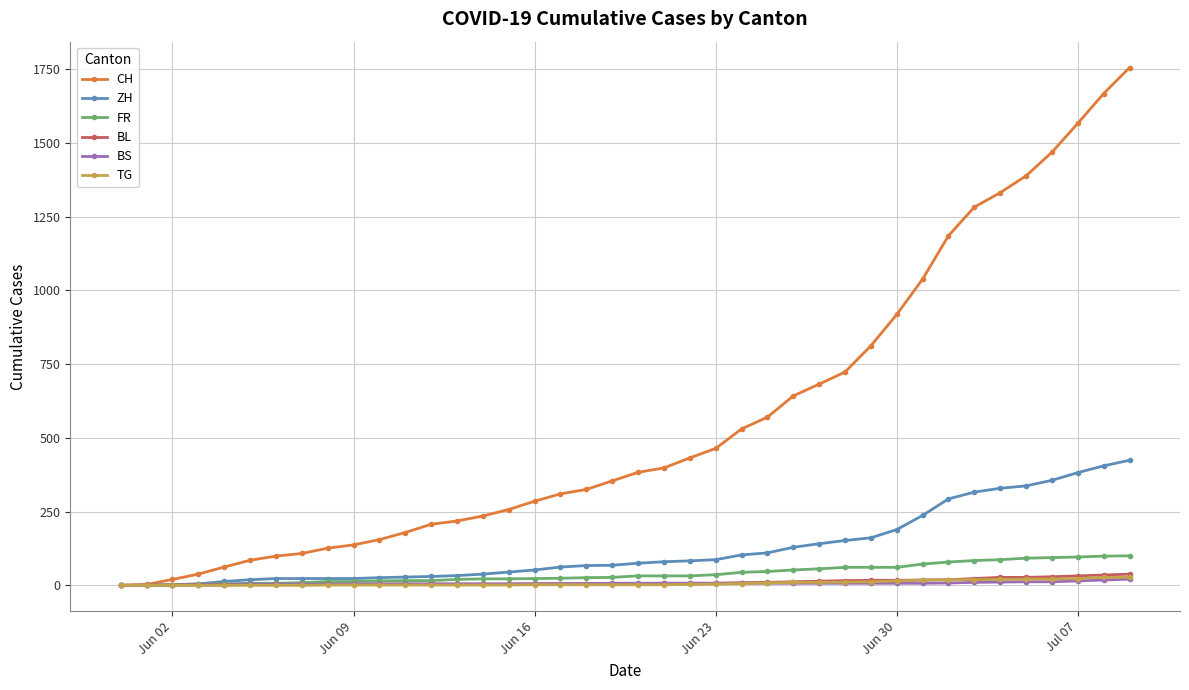

What is the difference between the maximum and minimum values in the CH series?

1755